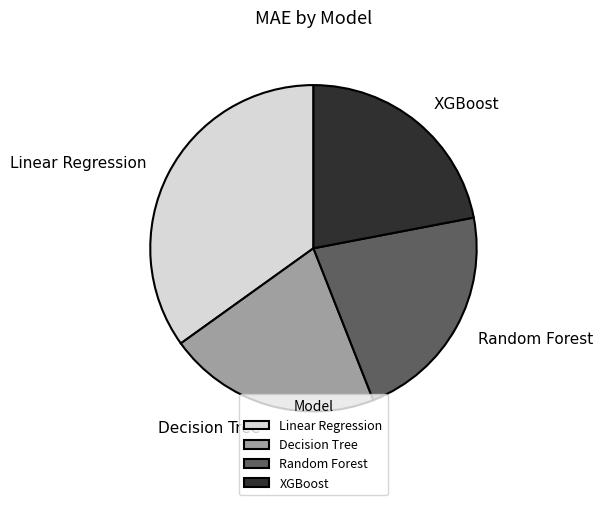

True or false: Decision Tree accounts for 12% of the total.

False